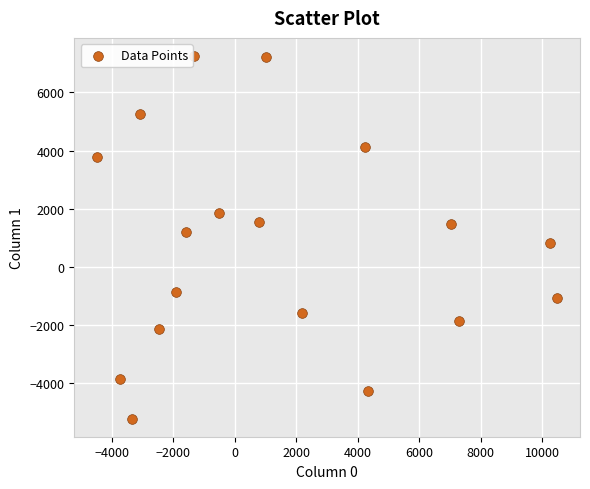

What is the range of Y values (max minus min)?

12452.4